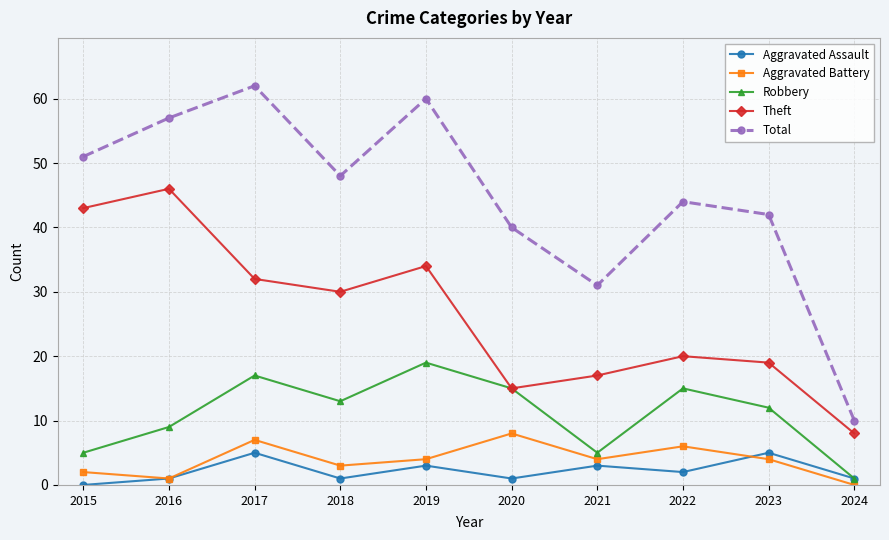

Reading right to left, what are all the values shown in this chart?

Aggravated Assault: 2024=1	2023=5	2022=2	2021=3	2020=1	2019=3	2018=1	2017=5	2016=1	2015=0
Aggravated Battery: 2024=0	2023=4	2022=6	2021=4	2020=8	2019=4	2018=3	2017=7	2016=1	2015=2
Robbery: 2024=1	2023=12	2022=15	2021=5	2020=15	2019=19	2018=13	2017=17	2016=9	2015=5
Theft: 2024=8	2023=19	2022=20	2021=17	2020=15	2019=34	2018=30	2017=32	2016=46	2015=43
Total: 2024=10	2023=42	2022=44	2021=31	2020=40	2019=60	2018=48	2017=62	2016=57	2015=51